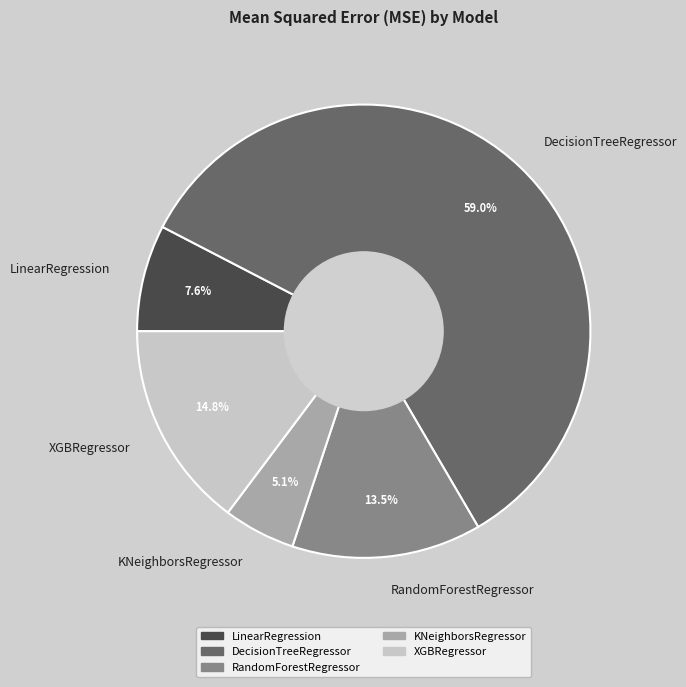

Rank the categories by value from lowest to highest.

KNeighborsRegressor, LinearRegression, RandomForestRegressor, XGBRegressor, DecisionTreeRegressor